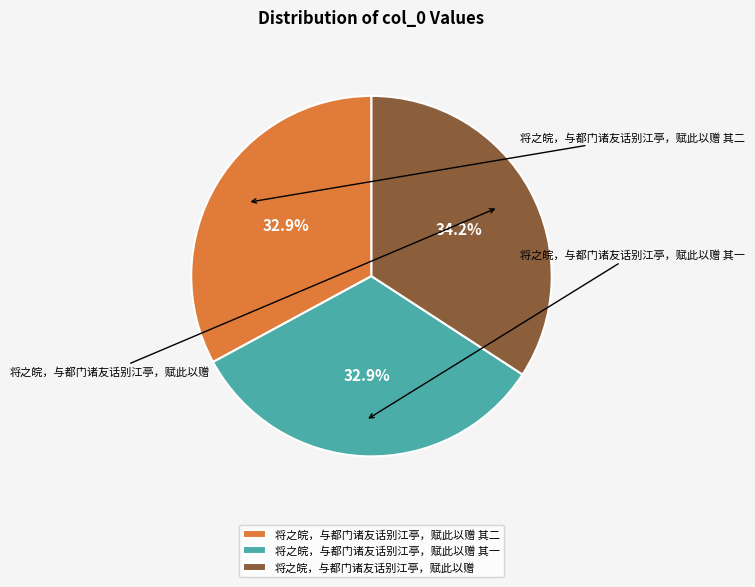

What percentage is the 将之皖，与都门诸友话别江亭，赋此以赠 其二 slice, to the nearest percent?

33%